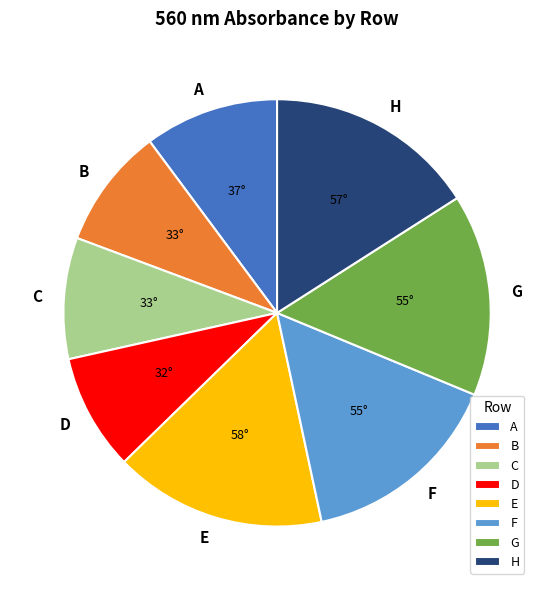

Which has a higher value, B or F?

F